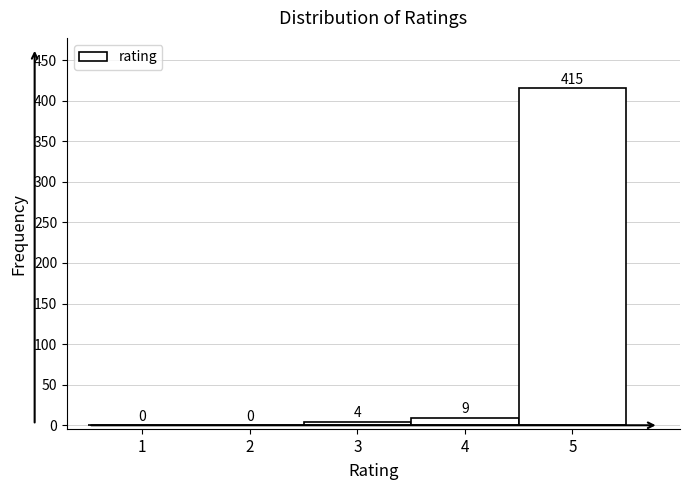

Over which range of the x-axis is the bar tallest?

4.5 to 5.5